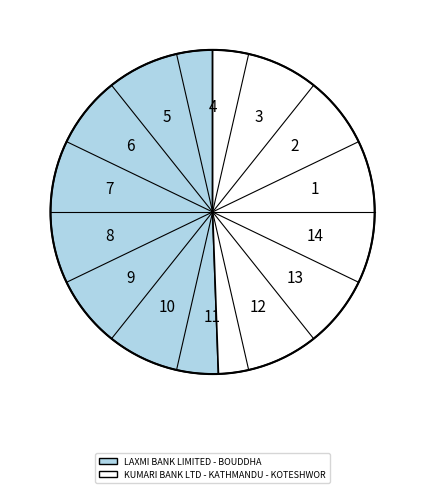

Rank the categories by value from lowest to highest.

KUMARI BANK LTD - KATHMANDU - KOTESHWOR, LAXMI BANK LIMITED - BOUDDHA